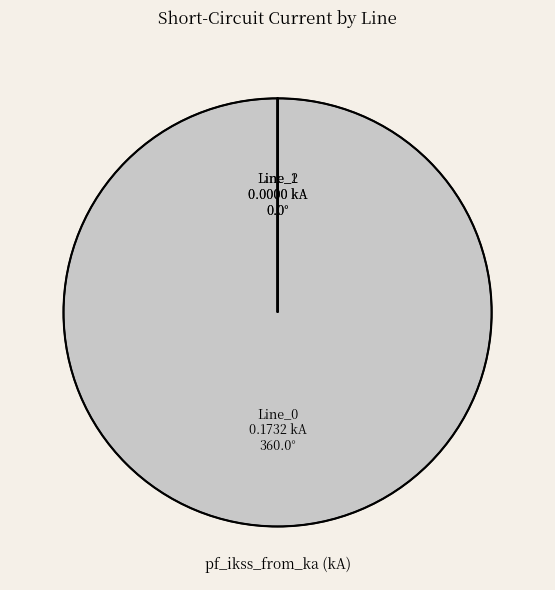

Count the number of slices in the pie.

3